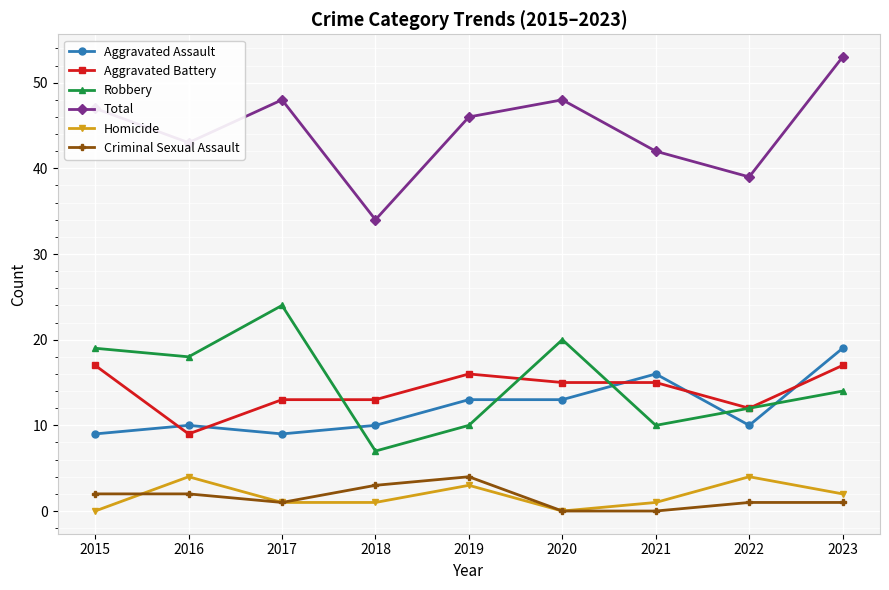

The Total series shows 34 at 2018. True or false?

True